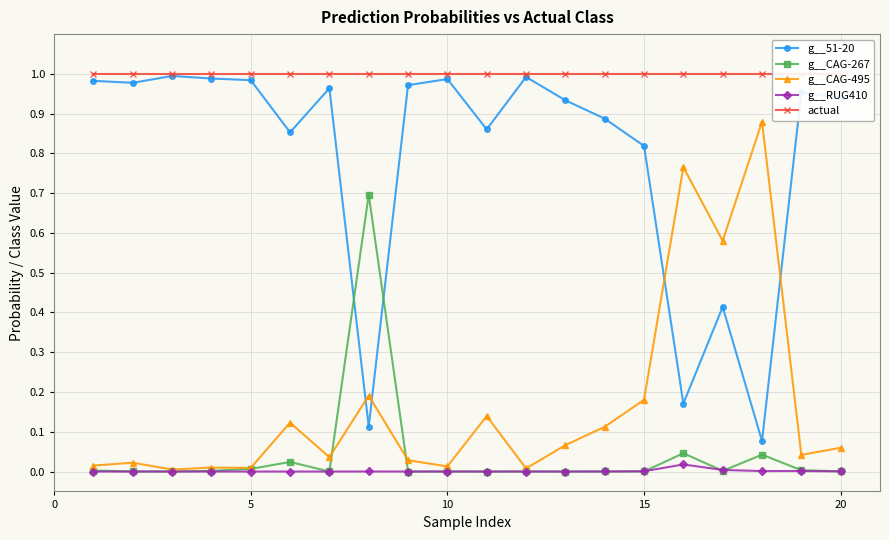

True or false: g__RUG410 and g__51-20 intersect in this chart.

False